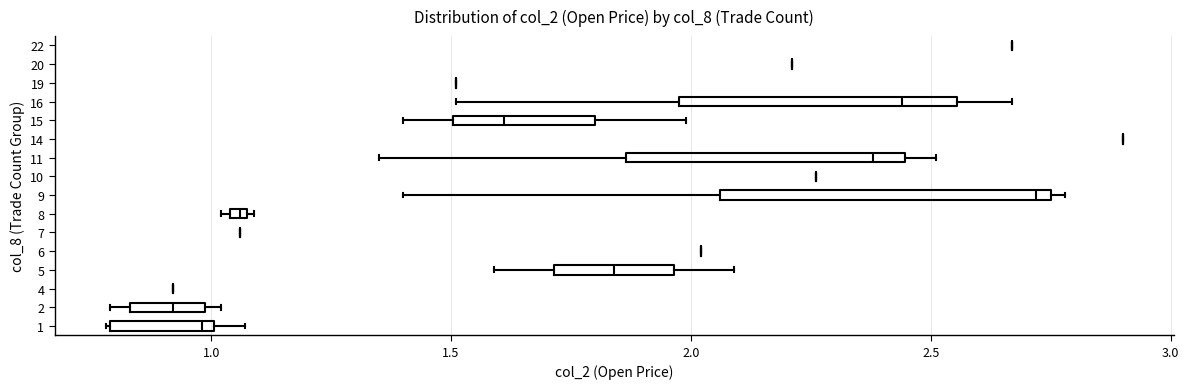

Which box is the widest, from its left edge to its right edge?

9